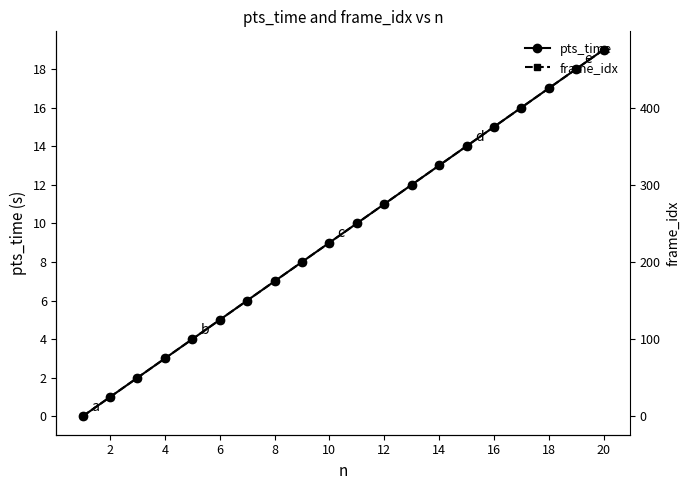

The frame_idx series shows 554 at 14. True or false?

False